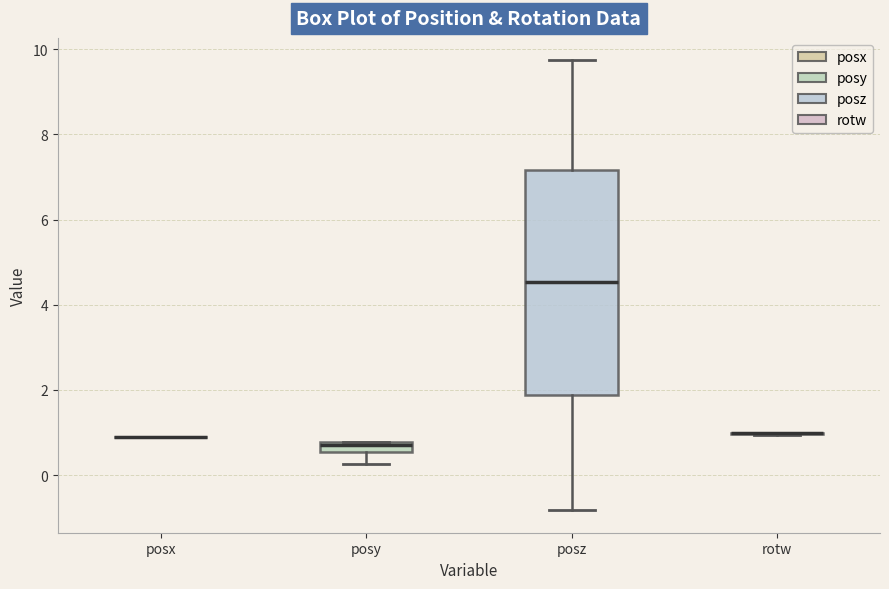

Which box is the tallest, from its lower edge to its upper edge?

posz